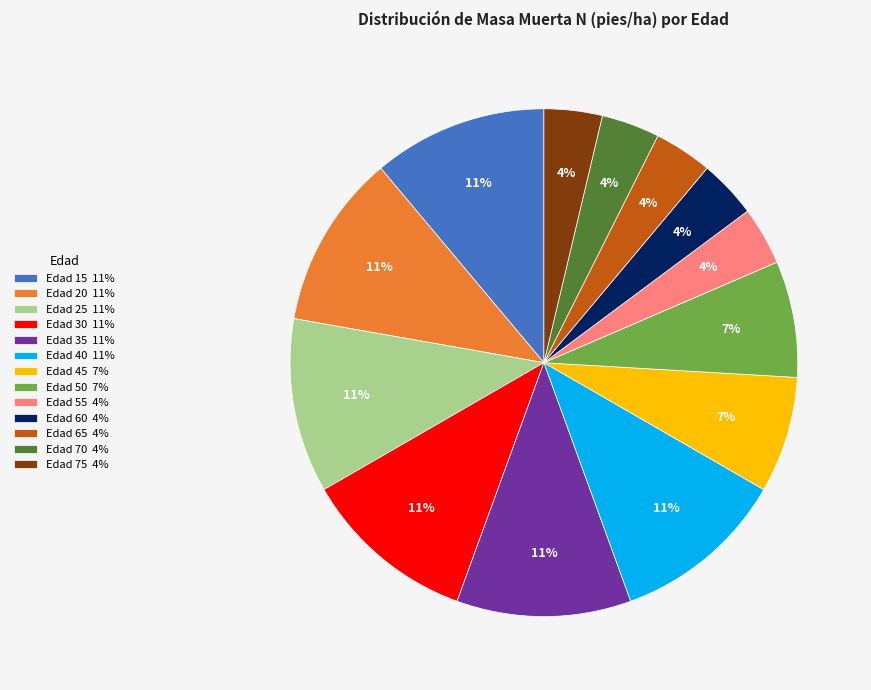

Combined, do Edad 20 and Edad 55 account for over 50%?

No